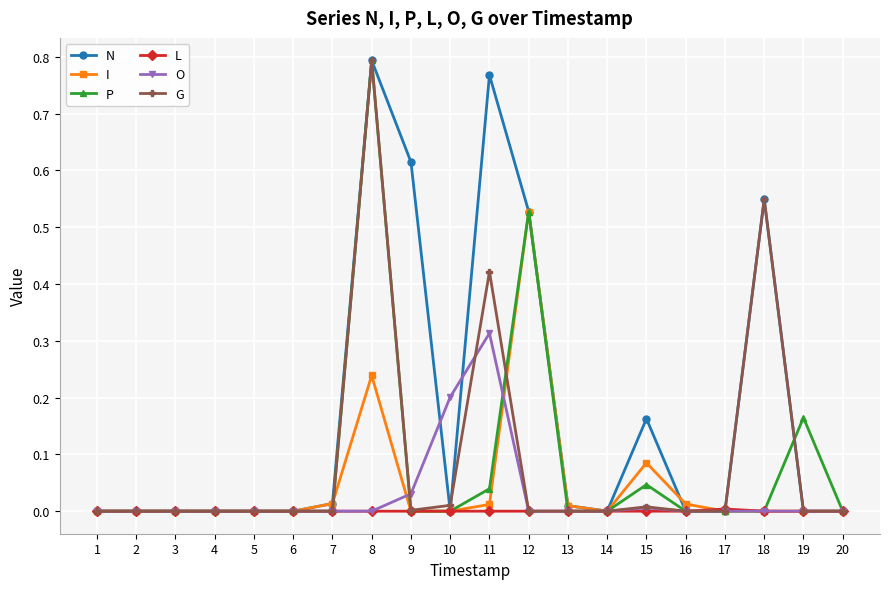

Count the number of categories in the chart.

20